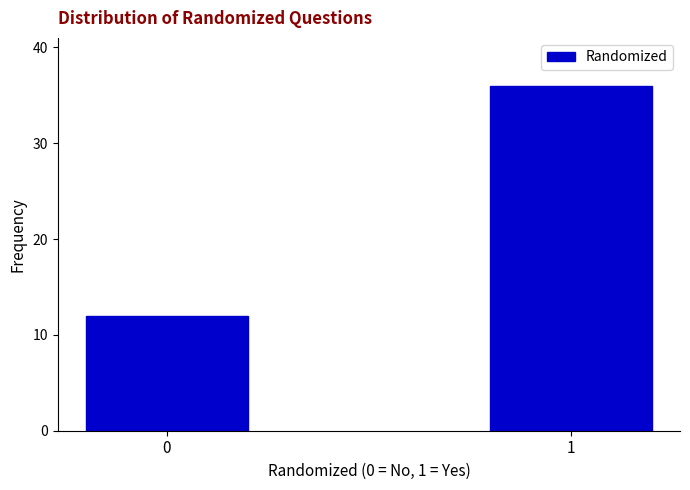

Reading left to right, transcribe all the data shown in this chart.

0=12	1=36